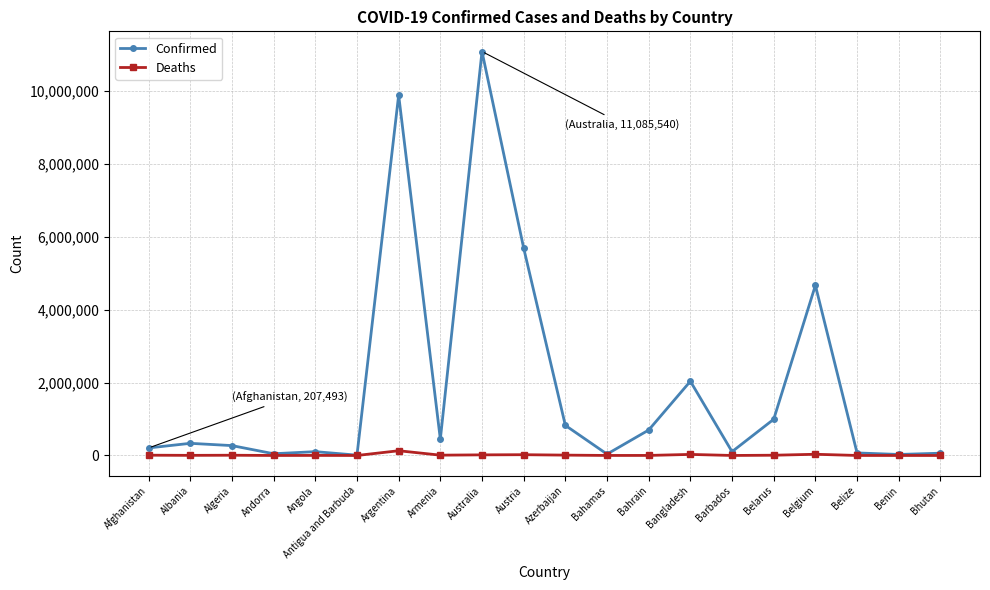

What is the label of the 17th point from the left?

Belgium